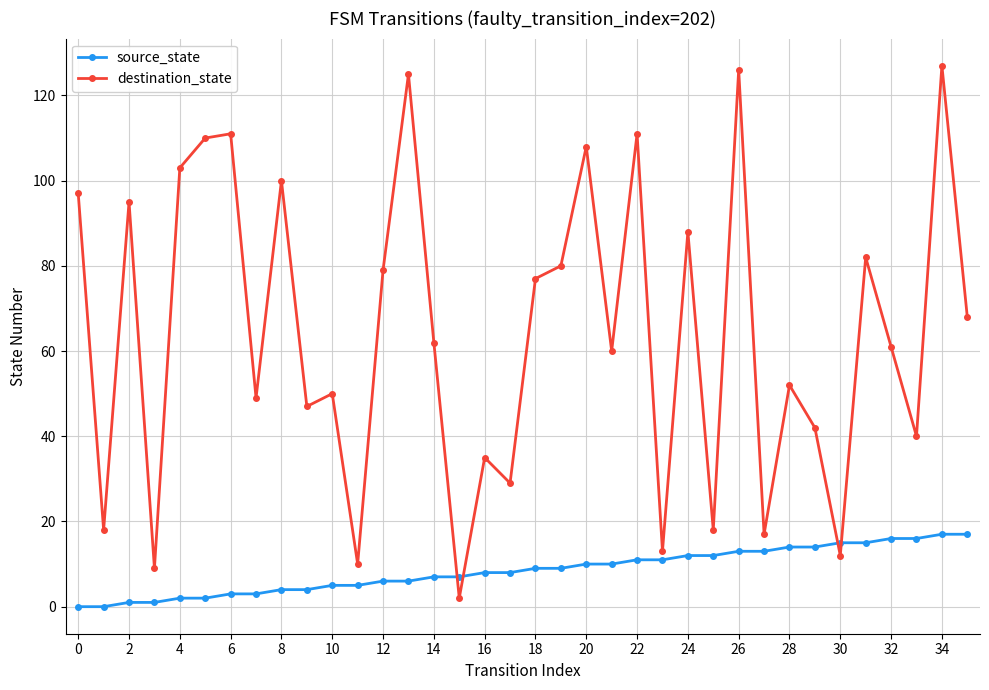

Count the number of categories in the chart.

36